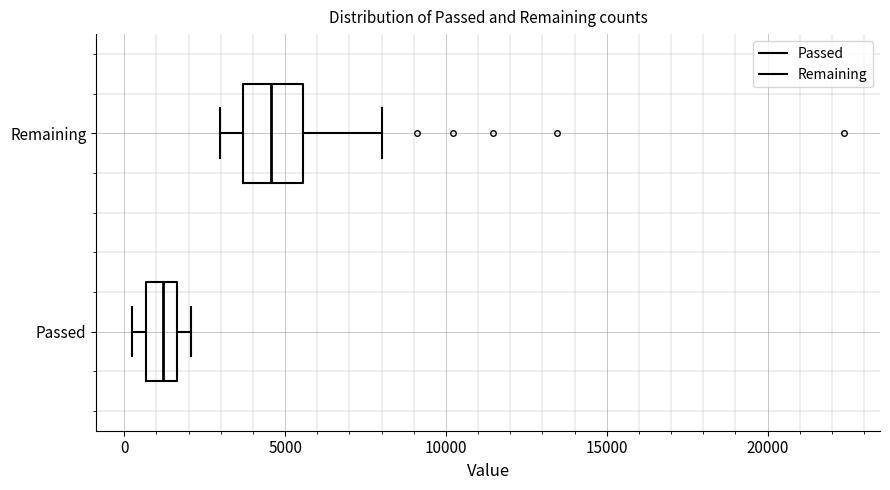

Reading bottom to top, read every box against the x-axis: the position of its median line, the range the box covers, and the ends of its whiskers. The values are not printed on the chart, so give them approximately, as read against the axis.

Passed: median 1000, box 500 to 1500, whiskers 0 to 2000
Remaining: median 4500, box 3500 to 5500, whiskers 3000 to 8000